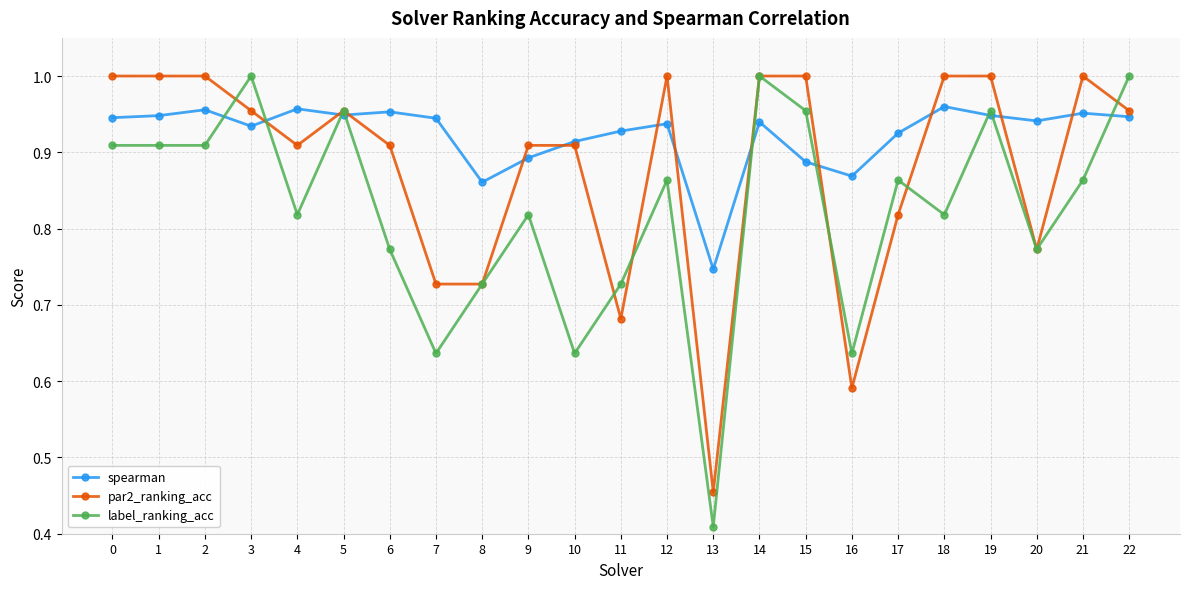

How many times do par2_ranking_acc and spearman cross each other?

12